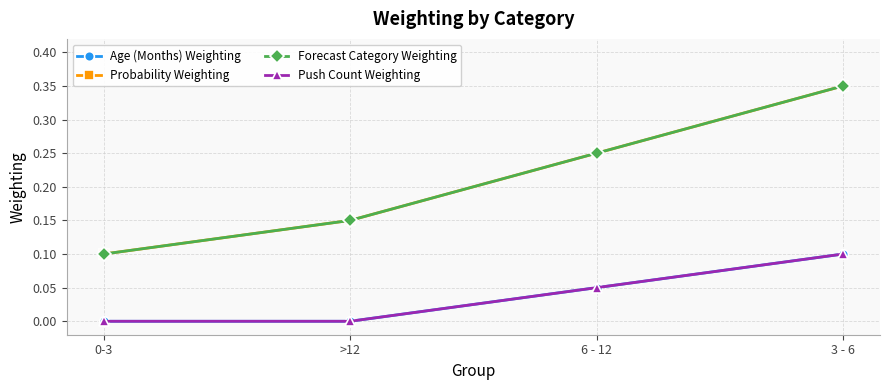

Does the chart have visible grid lines?

Yes